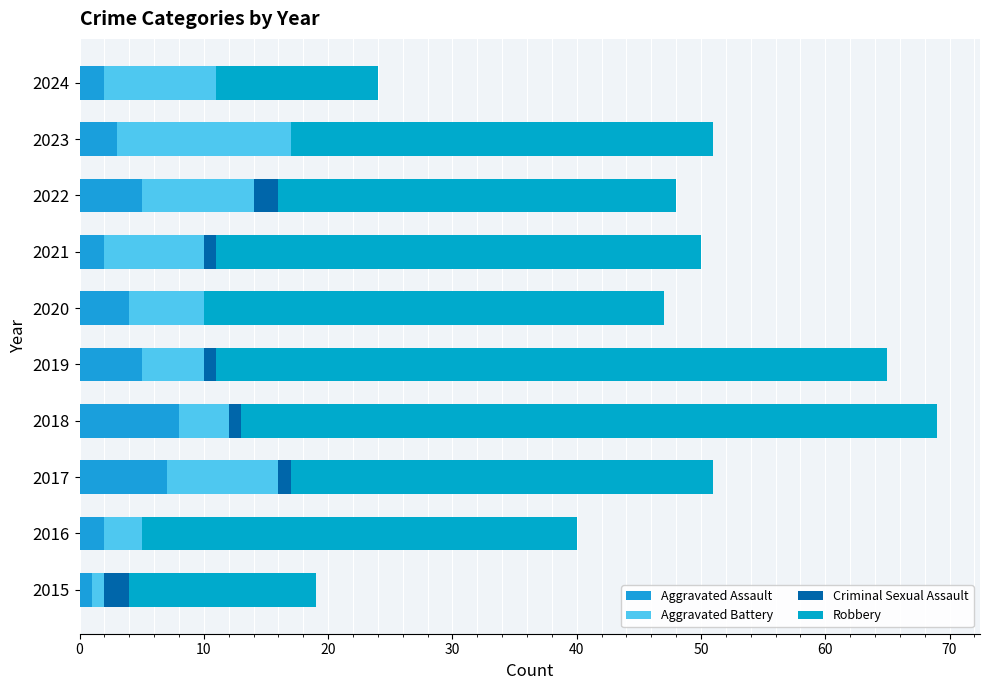

What is the difference between the maximum and minimum values in the Aggravated Assault series?

7